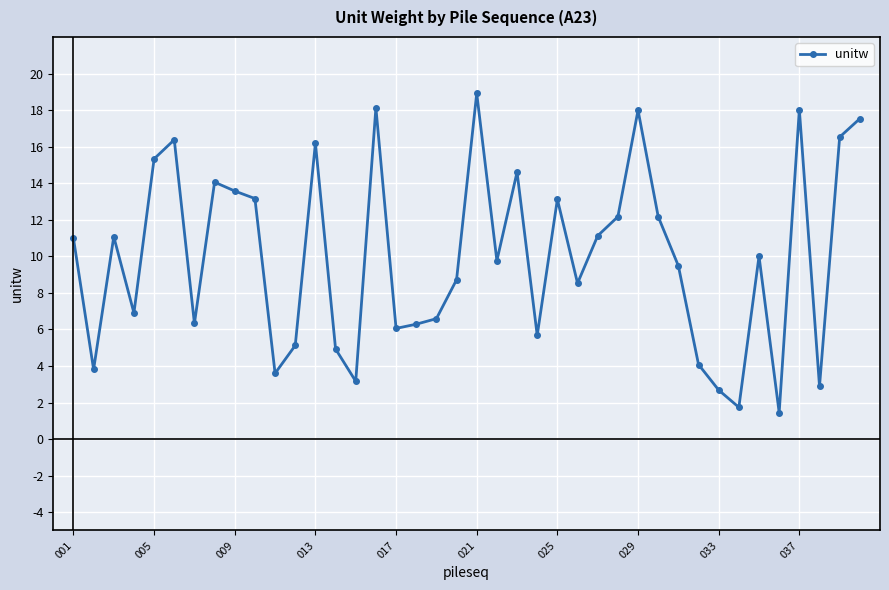

What is the greatest value displayed?

18.9